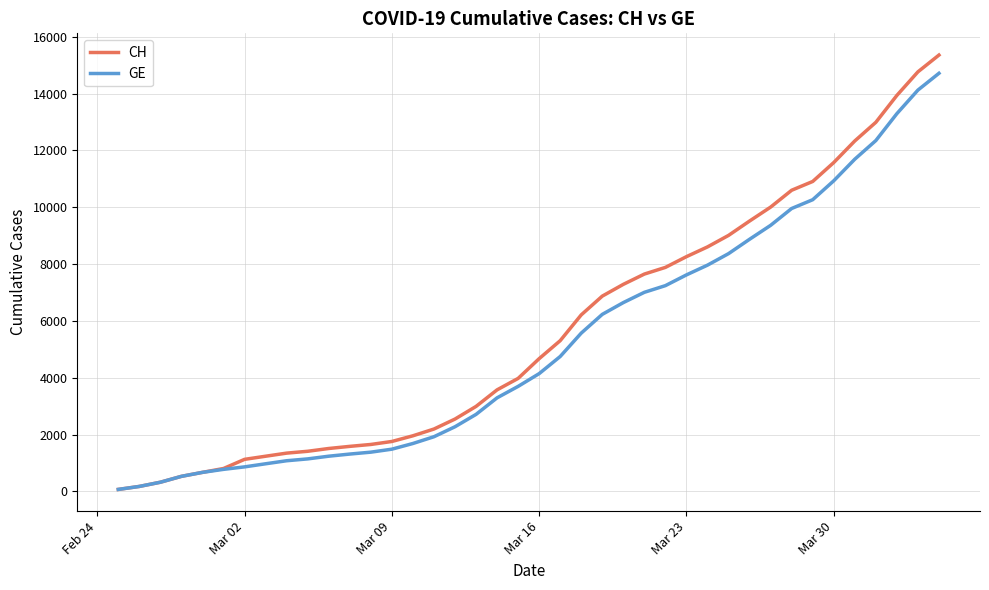

Which series has the widest spread of values?

CH